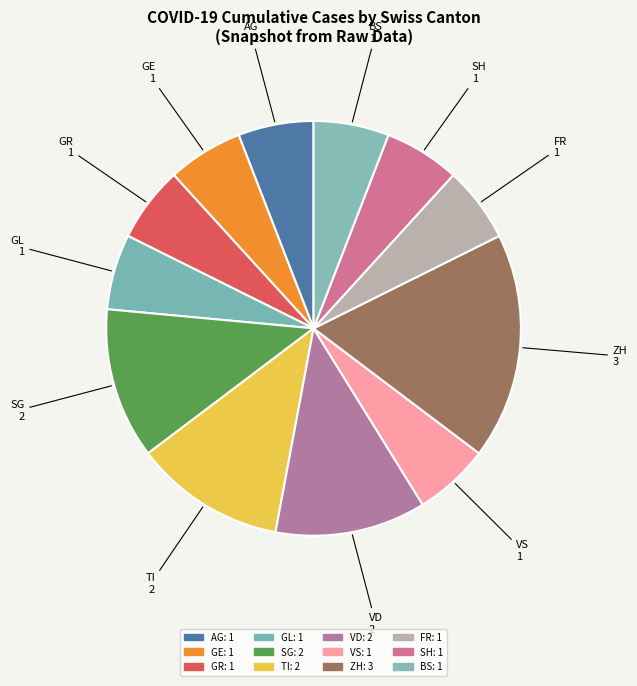

Count the number of slices in the pie.

12